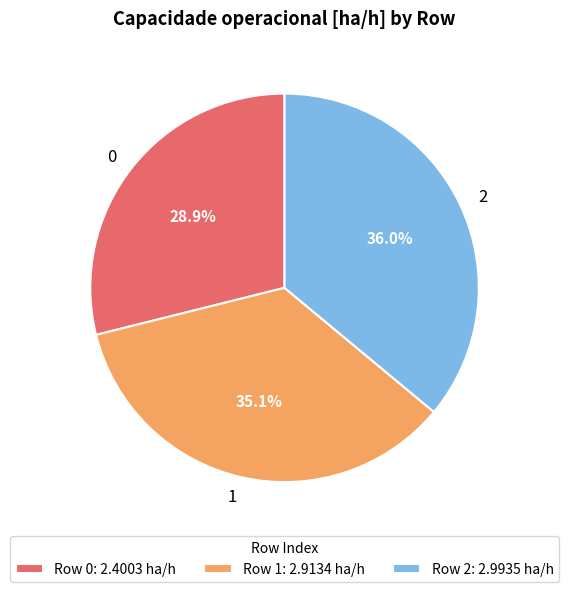

What percentage is NOT represented by 2?

64.0%